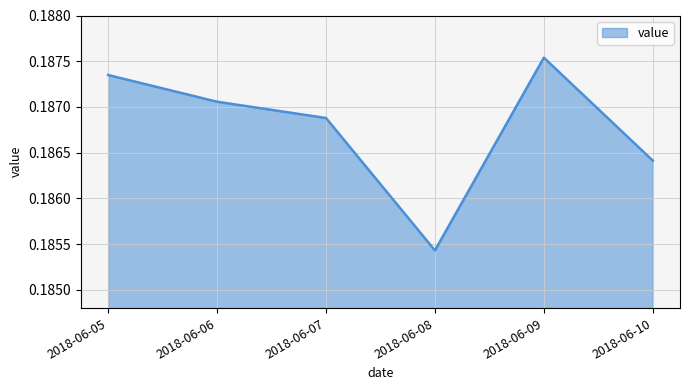

What is the sum of all values?

1.1